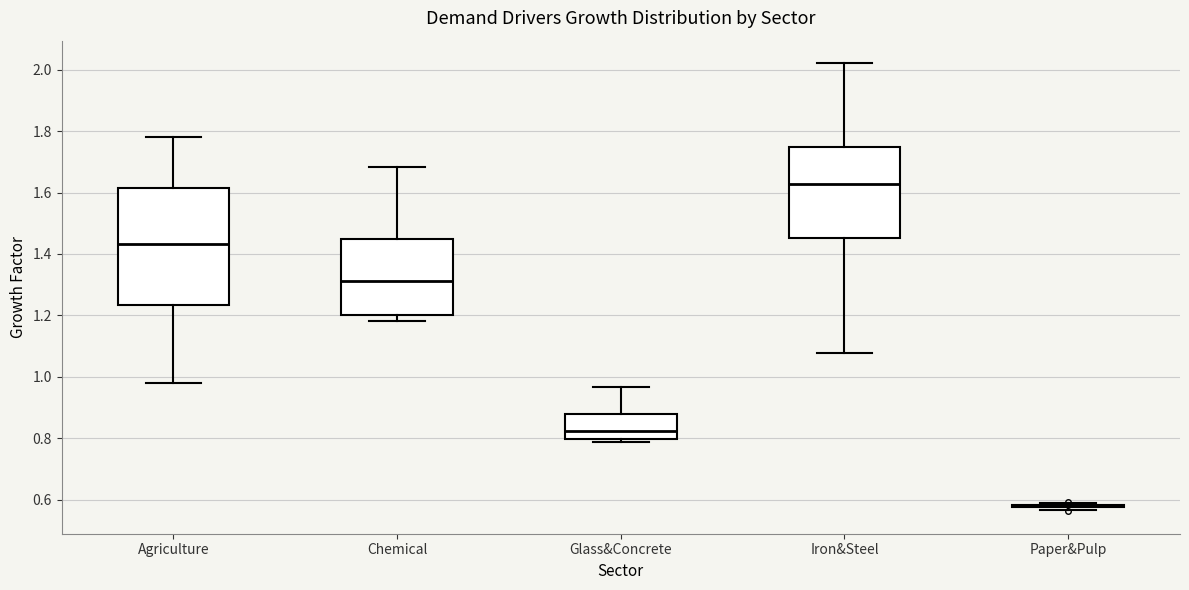

Where does the lower whisker of the box for Agriculture end on the y-axis? The values are not printed on the chart, so give them approximately, as read against the axis.

0.98